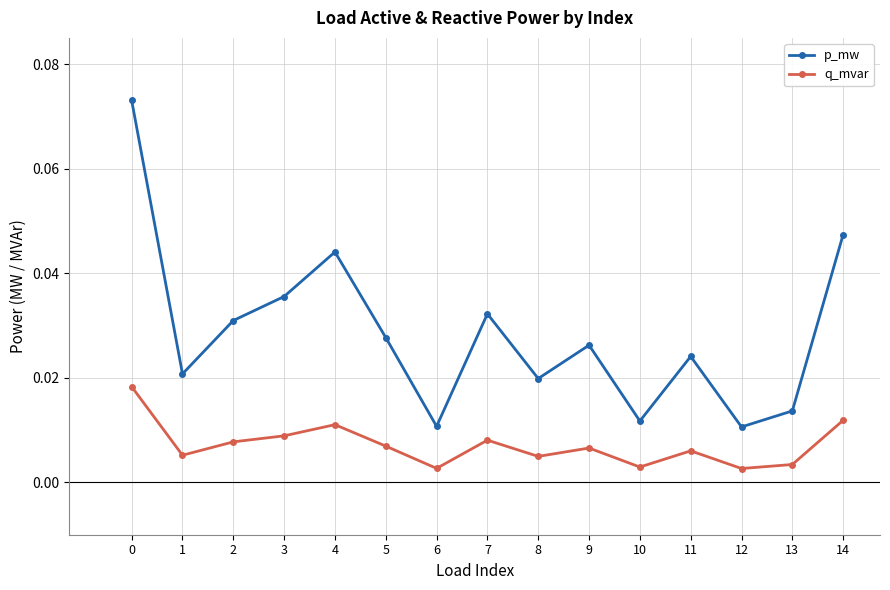

At how many categories does at least one series exceed 0?

15